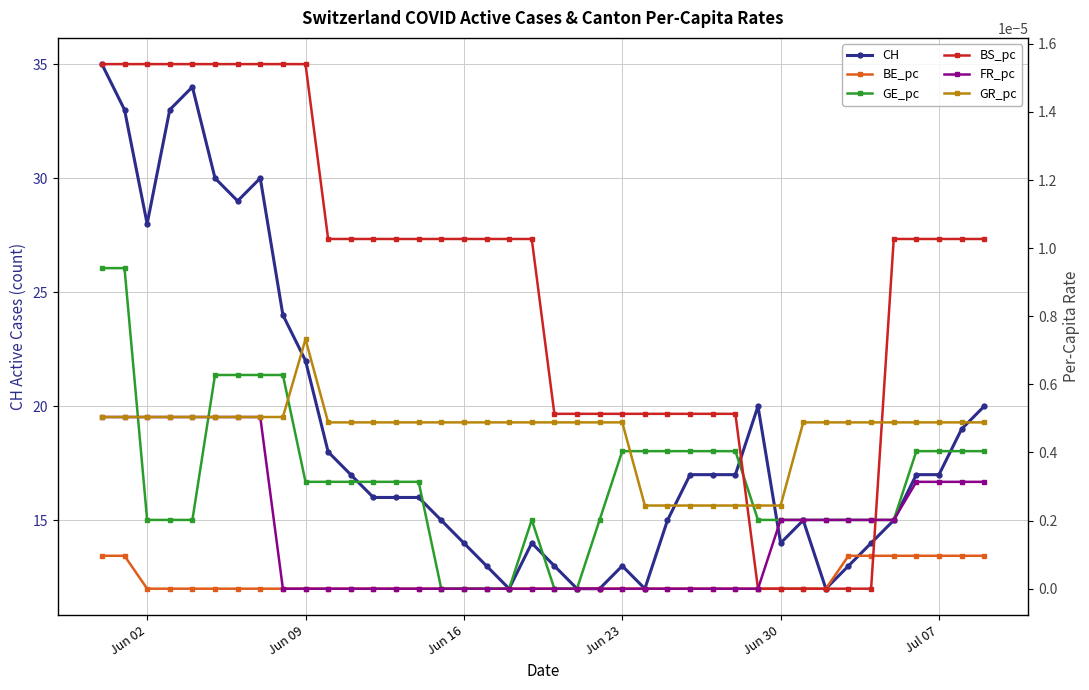

Reading right to left, extract all data points from this chart.

CH: 20.0	19.0	17.0	17.0	15.0	14.0	13.0	12.0	15.0	14.0	20.0	17.0	17.0	17.0	15.0	12.0	13.0	12.0	12.0	13.0	14.0	12.0	13.0	14.0	15.0	16.0	16.0	16.0	17.0	18.0	22.0	24.0	30.0	29.0	30.0	34.0	33.0	28.0	33.0	35.0
BE_pc: 0.0	0.0	0.0	0.0	0.0	0.0	0.0	0.0	0.0	0.0	0.0	0.0	0.0	0.0	0.0	0.0	0.0	0.0	0.0	0.0	0.0	0.0	0.0	0.0	0.0	0.0	0.0	0.0	0.0	0.0	0.0	0.0	0.0	0.0	0.0	0.0	0.0	0.0	0.0	0.0
GE_pc: 0.0	0.0	0.0	0.0	0.0	0.0	0.0	0.0	0.0	0.0	0.0	0.0	0.0	0.0	0.0	0.0	0.0	0.0	0.0	0.0	0.0	0.0	0.0	0.0	0.0	0.0	0.0	0.0	0.0	0.0	0.0	0.0	0.0	0.0	0.0	0.0	0.0	0.0	0.0	0.0
BS_pc: 0.0	0.0	0.0	0.0	0.0	0.0	0.0	0.0	0.0	0.0	0.0	0.0	0.0	0.0	0.0	0.0	0.0	0.0	0.0	0.0	0.0	0.0	0.0	0.0	0.0	0.0	0.0	0.0	0.0	0.0	0.0	0.0	0.0	0.0	0.0	0.0	0.0	0.0	0.0	0.0
FR_pc: 0.0	0.0	0.0	0.0	0.0	0.0	0.0	0.0	0.0	0.0	0.0	0.0	0.0	0.0	0.0	0.0	0.0	0.0	0.0	0.0	0.0	0.0	0.0	0.0	0.0	0.0	0.0	0.0	0.0	0.0	0.0	0.0	0.0	0.0	0.0	0.0	0.0	0.0	0.0	0.0
GR_pc: 0.0	0.0	0.0	0.0	0.0	0.0	0.0	0.0	0.0	0.0	0.0	0.0	0.0	0.0	0.0	0.0	0.0	0.0	0.0	0.0	0.0	0.0	0.0	0.0	0.0	0.0	0.0	0.0	0.0	0.0	0.0	0.0	0.0	0.0	0.0	0.0	0.0	0.0	0.0	0.0